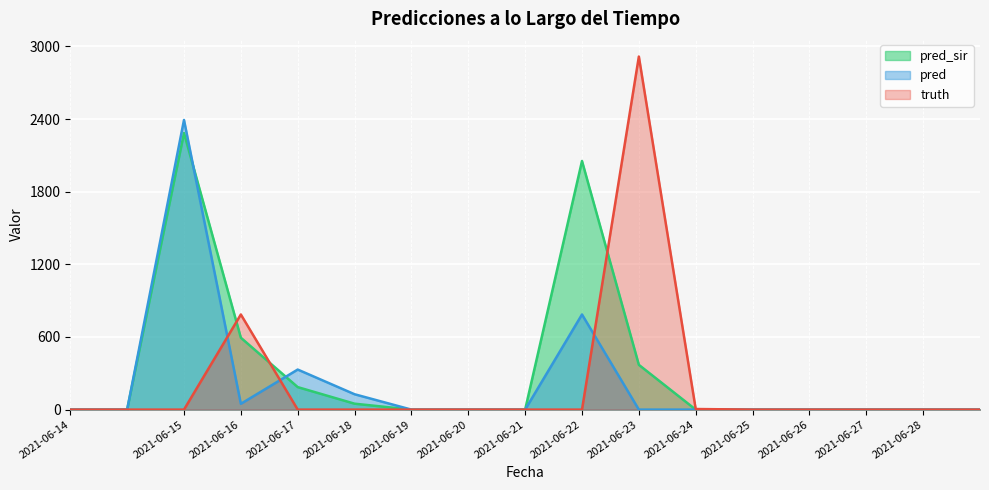

What is the sum of all truth values?

3708